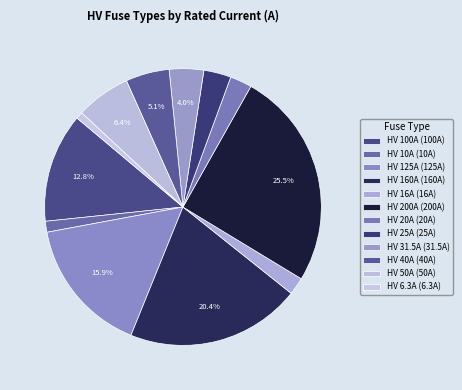

What is the change in value from HV 125A to HV 40A?

-85.0